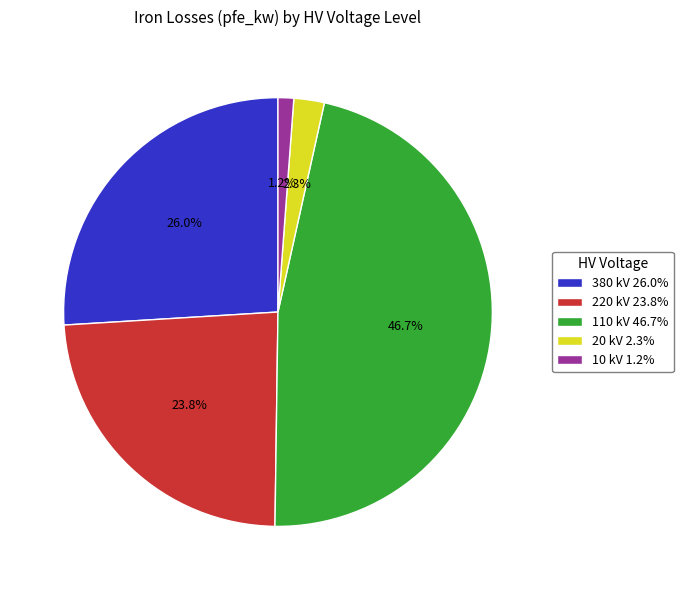

Which category has the biggest portion of the pie?

110 kV 46.7%